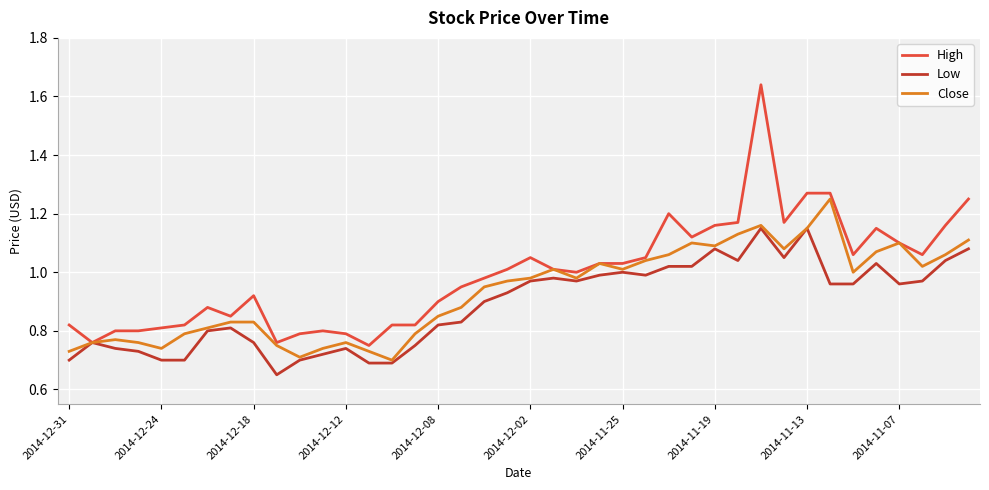

Rank the series by their average value, from highest to lowest.

High, Close, Low